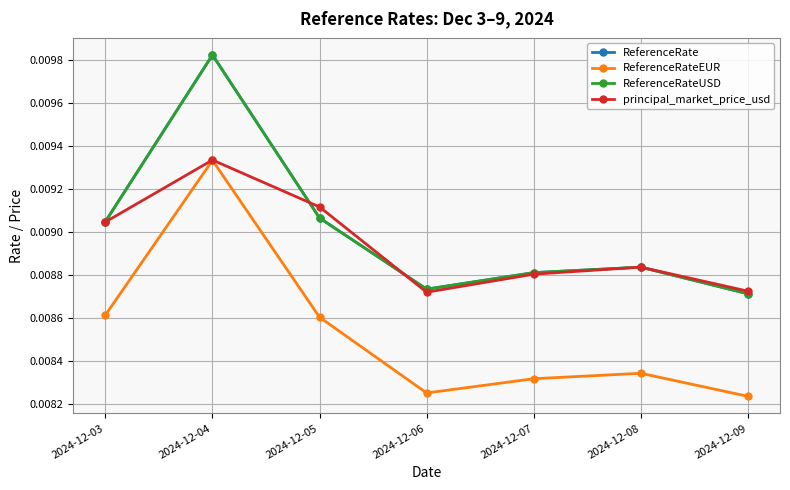

Does the chart have visible grid lines?

Yes